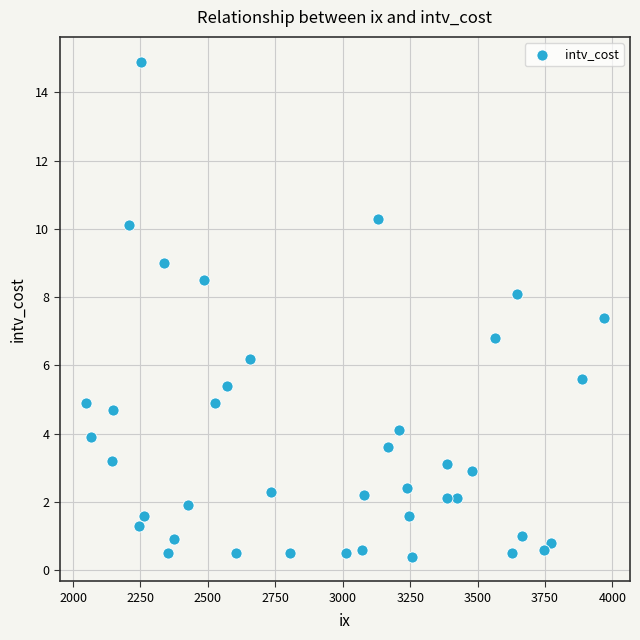

What Y value in the scatter plot is closest to 7?

6.8